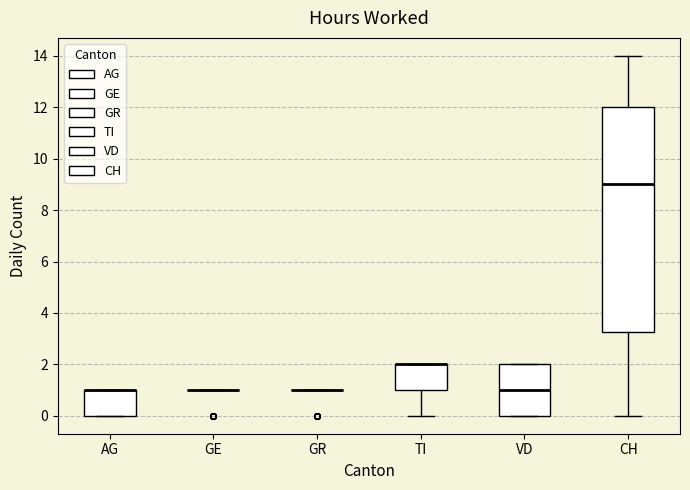

Where does the lower whisker of the box for TI end on the y-axis? The values are not printed on the chart, so give them approximately, as read against the axis.

0.0